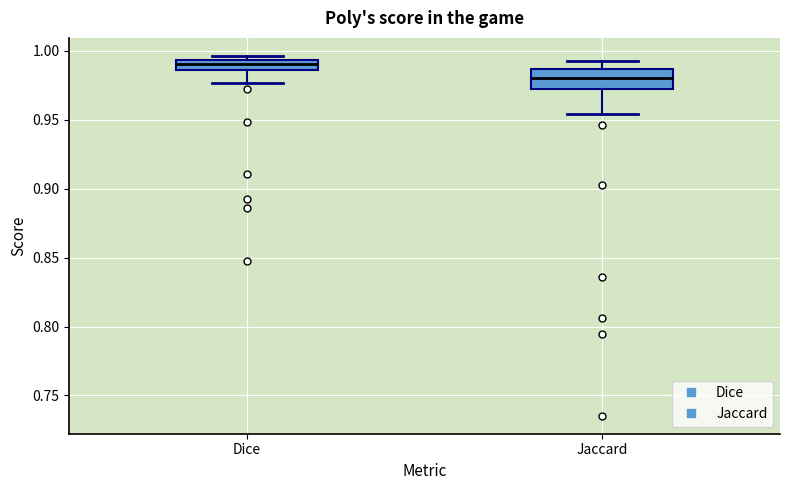

Which box has the highest median line?

Dice